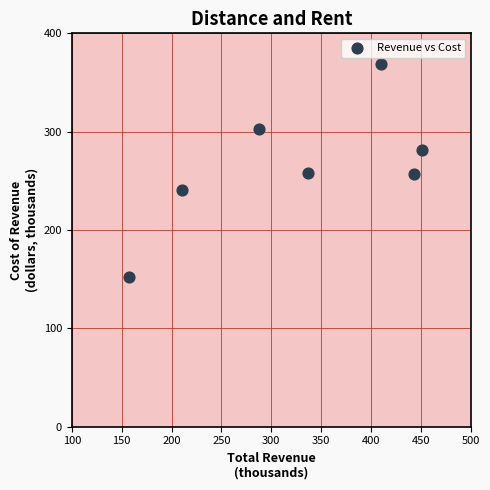

What is the range of Y values (max minus min)?

216.6